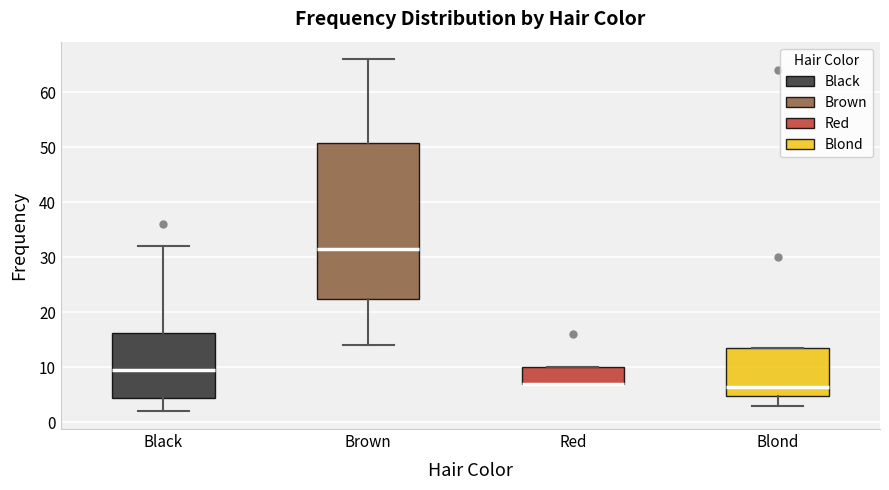

Which box is the tallest, from its lower edge to its upper edge?

Brown